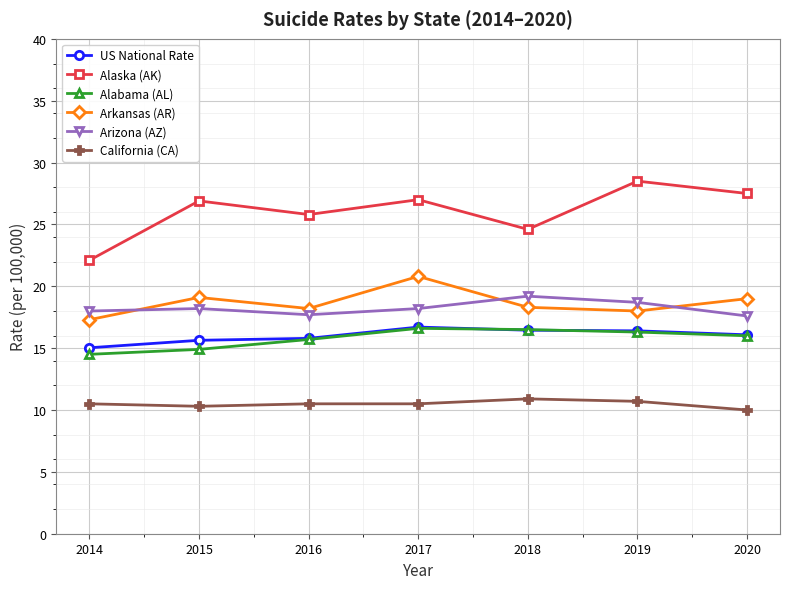

Which series has the largest range (max minus min)?

Alaska (AK)